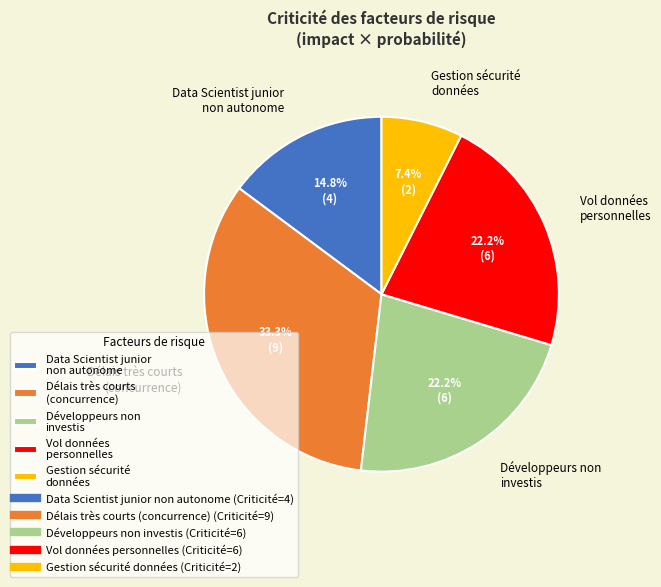

Combined, do Gestion sécurité données and Développeurs non investis account for over 50%?

No